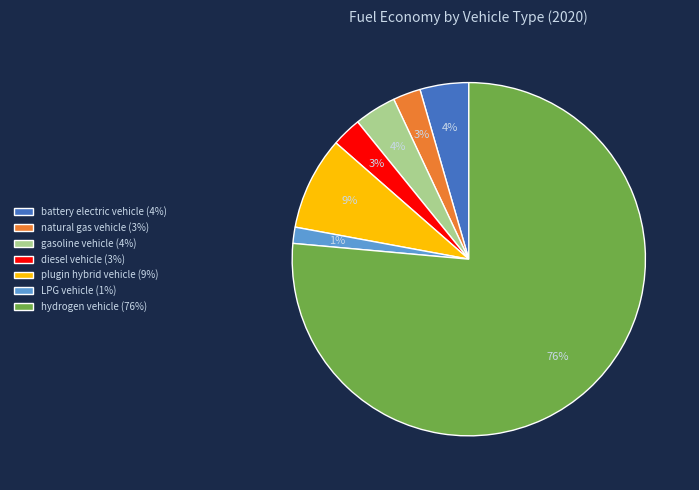

Count the number of slices in the pie.

7